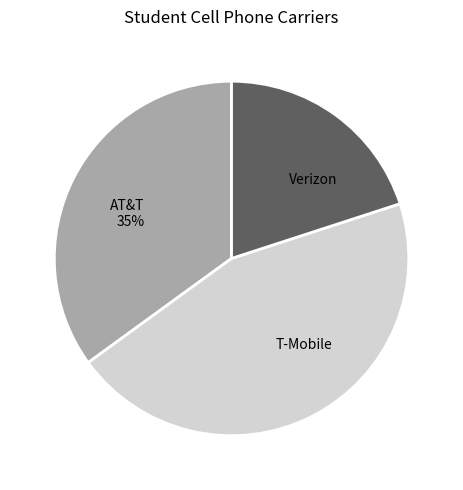

How many segments does this pie chart have?

3